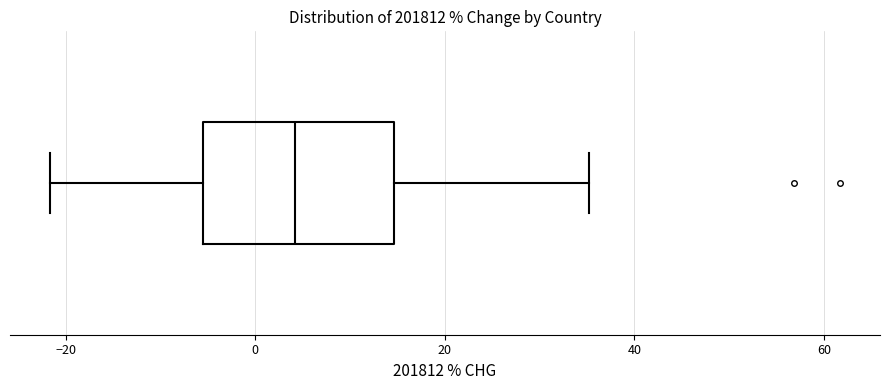

Transcribe this box plot: give where the median line is, the range the box spans, and where the two whiskers end, as read against the x-axis. The values are not printed on the chart, so give them approximately, as read against the axis.

median 4, box -6 to 14, whiskers -22 to 36